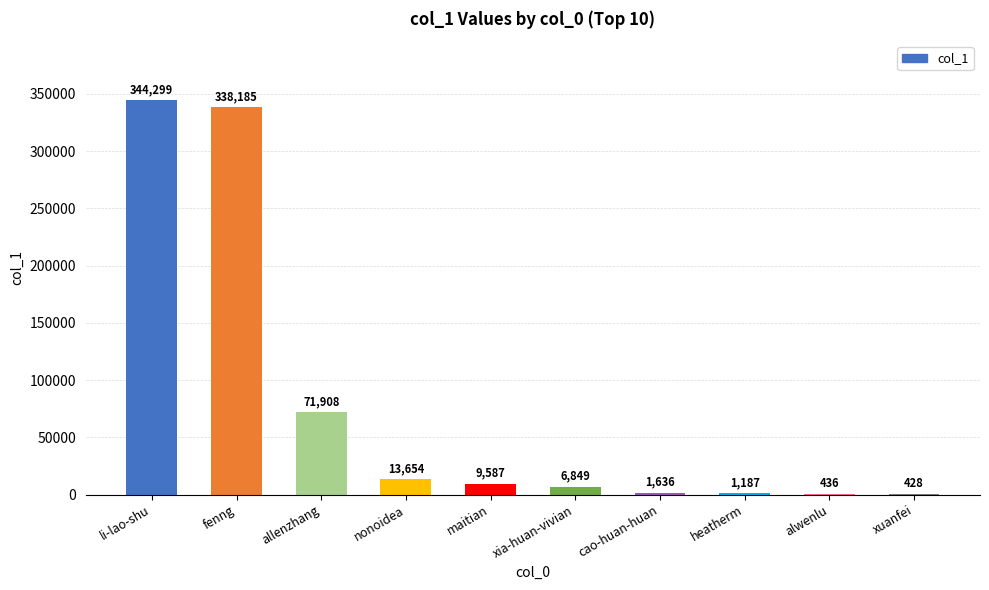

What is the greatest value displayed?

344299